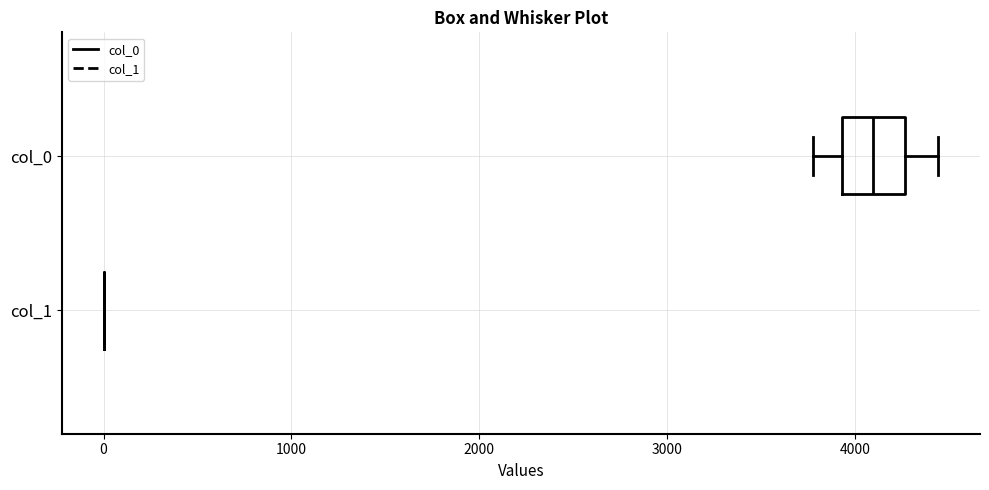

Reading bottom to top, read every box against the x-axis: the position of its median line, the range the box covers, and the ends of its whiskers. The values are not printed on the chart, so give them approximately, as read against the axis.

col_1: box collapsed to a line at 0, whiskers 0 to 0
col_0: median 4100, box 3900 to 4300, whiskers 3800 to 4400